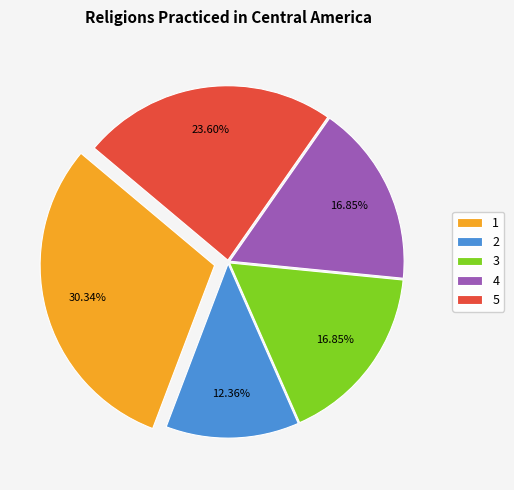

To the nearest percent, what portion does 5 represent?

24%